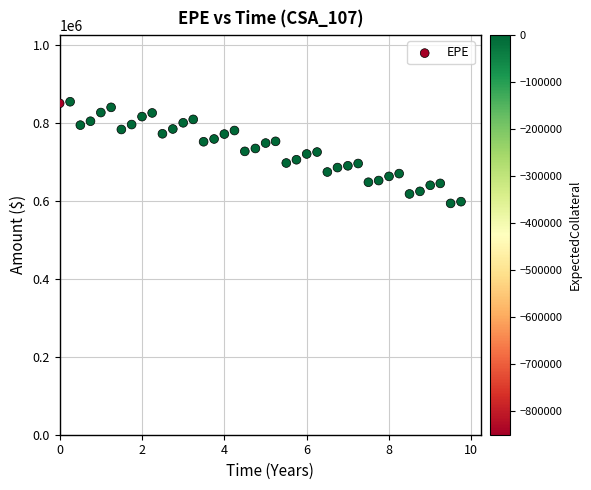

What is the range of Y values (max minus min)?

260661